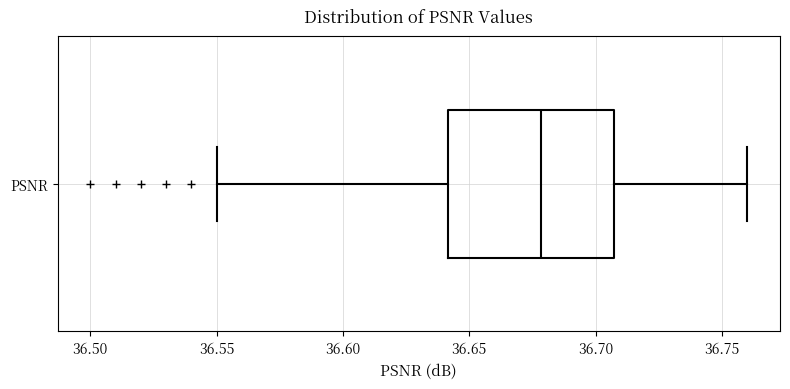

Where is the right edge of the box for PSNR on the x-axis? The values are not printed on the chart, so give them approximately, as read against the axis.

36.705